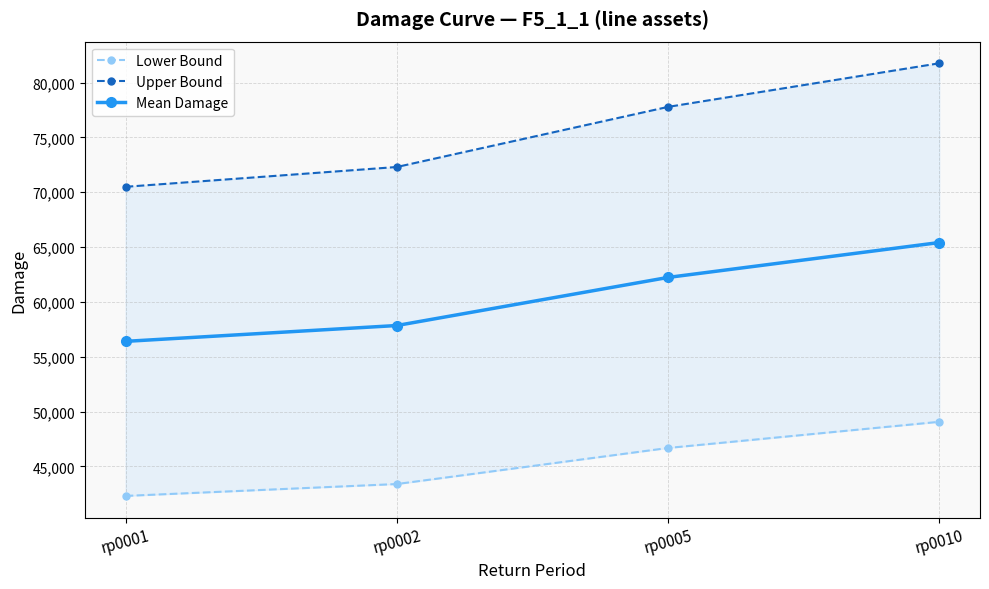

Which series has the largest range (max minus min)?

Upper Bound